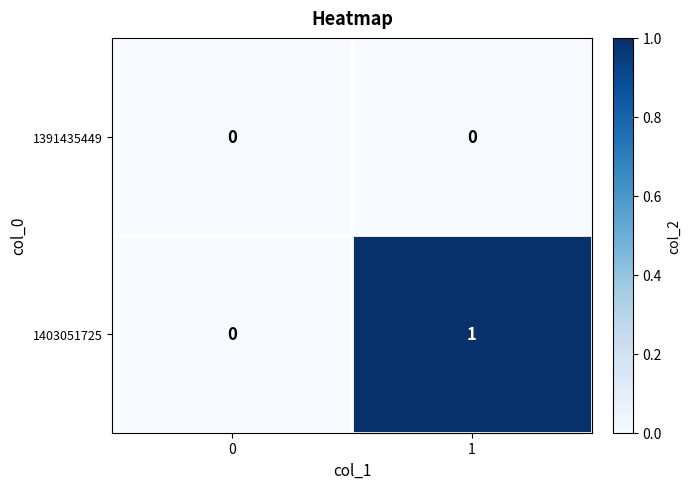

Which series has the widest spread of values?

1403051725